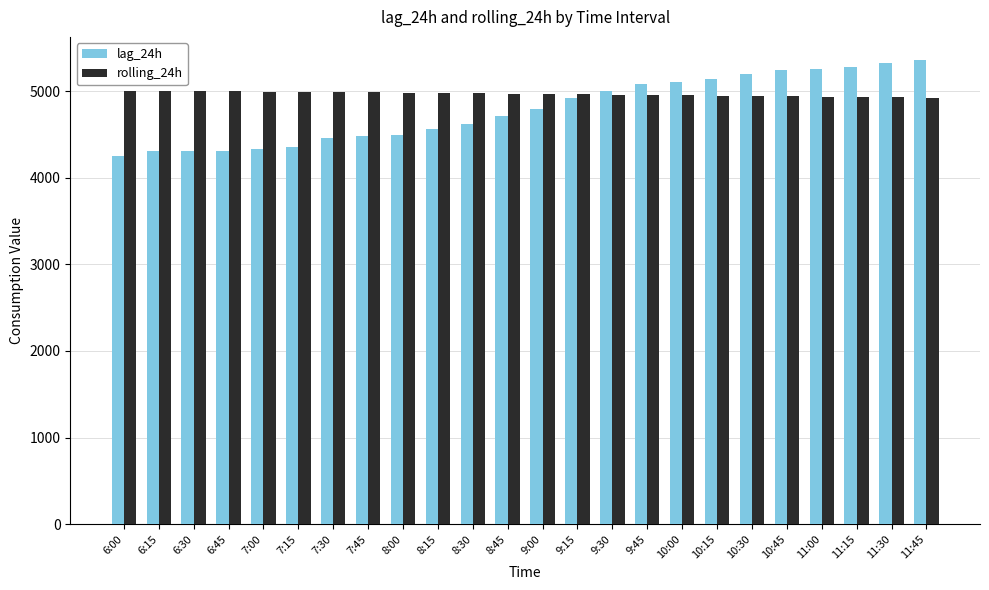

Which series changed the most between 6:45 and 11:00?

lag_24h